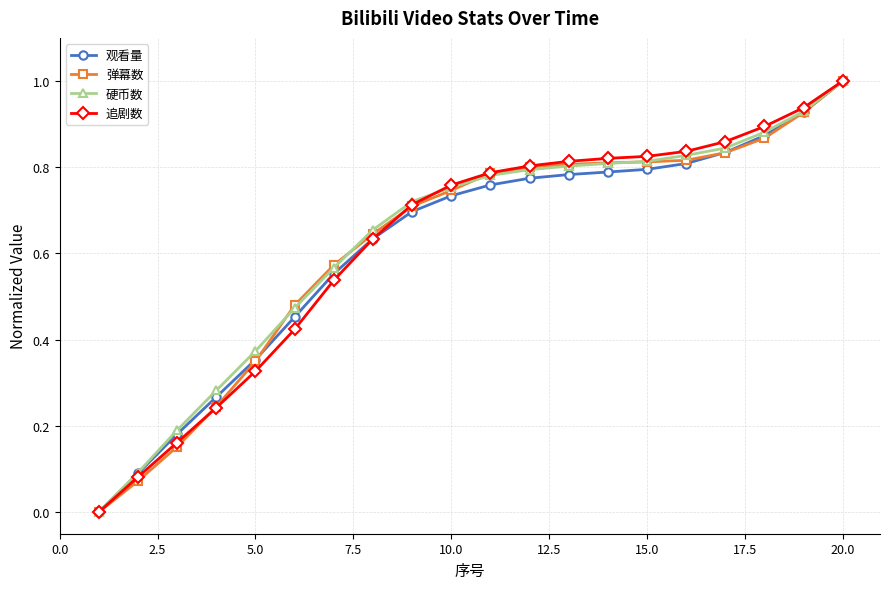

What is the highest value of the 观看量 series?

1.0